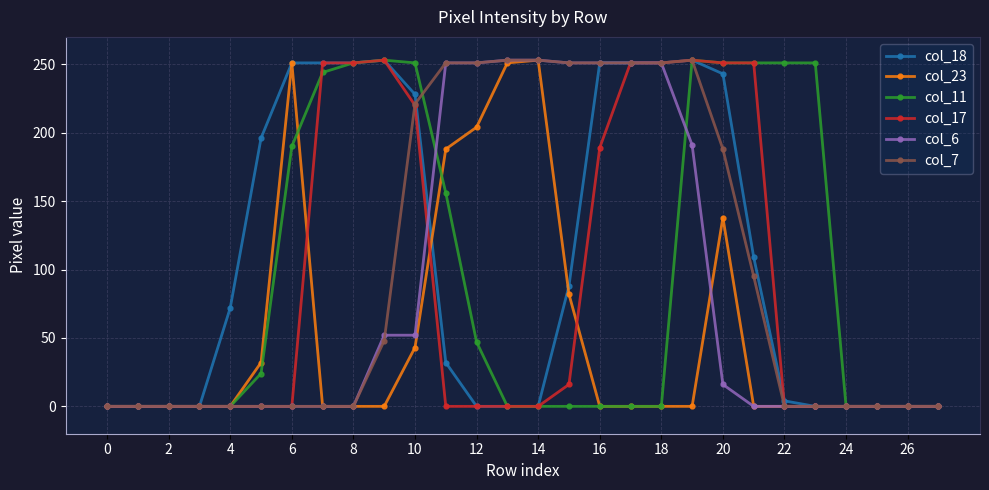

At how many categories does at least one series exceed 78?

19